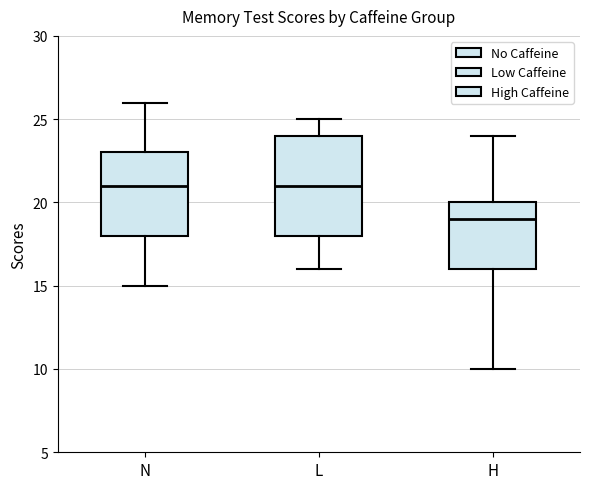

Which box has the lowest median line?

H